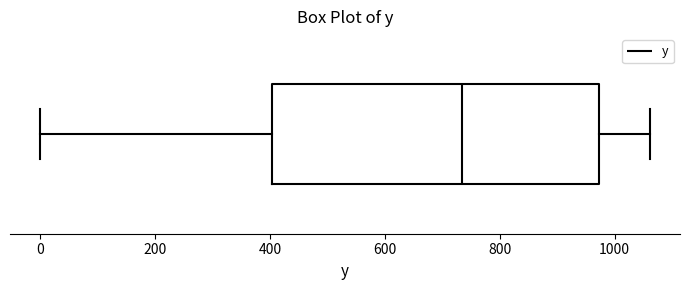

Where does the left whisker of the box end on the x-axis? The values are not printed on the chart, so give them approximately, as read against the axis.

0